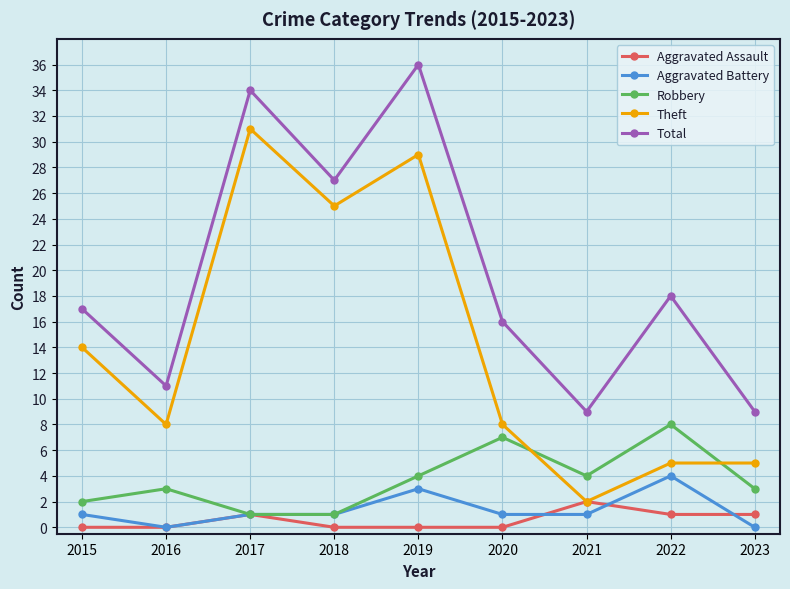

True or false: Total has more than 1 interior local peaks.

True